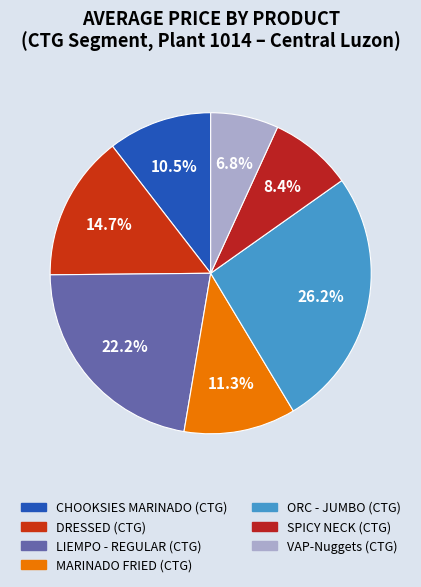

To the nearest percent, what is the average slice percentage?

14%